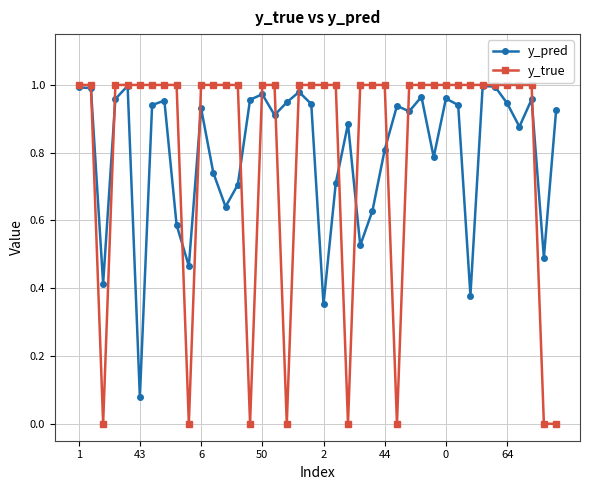

Which series has the largest range (max minus min)?

y_true